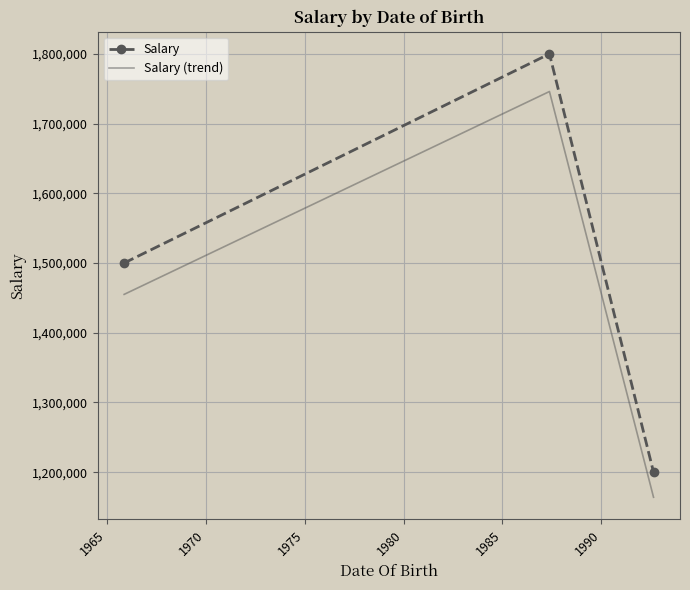

What is the highest value of the Salary (trend) series?

1746000